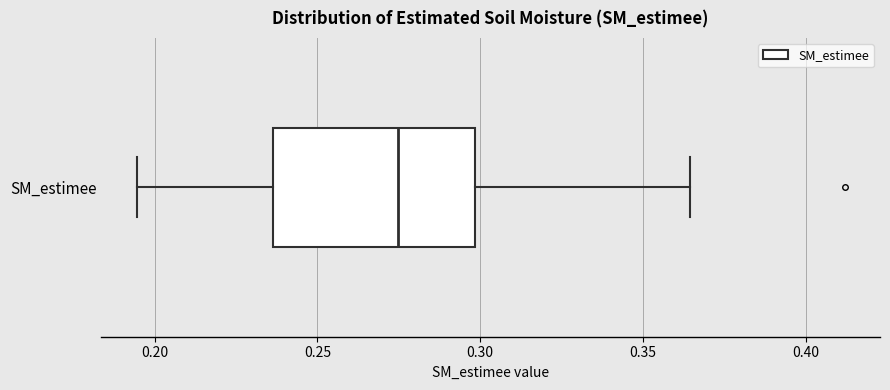

Where is the left edge of the box for SM_estimee on the x-axis? The values are not printed on the chart, so give them approximately, as read against the axis.

0.235